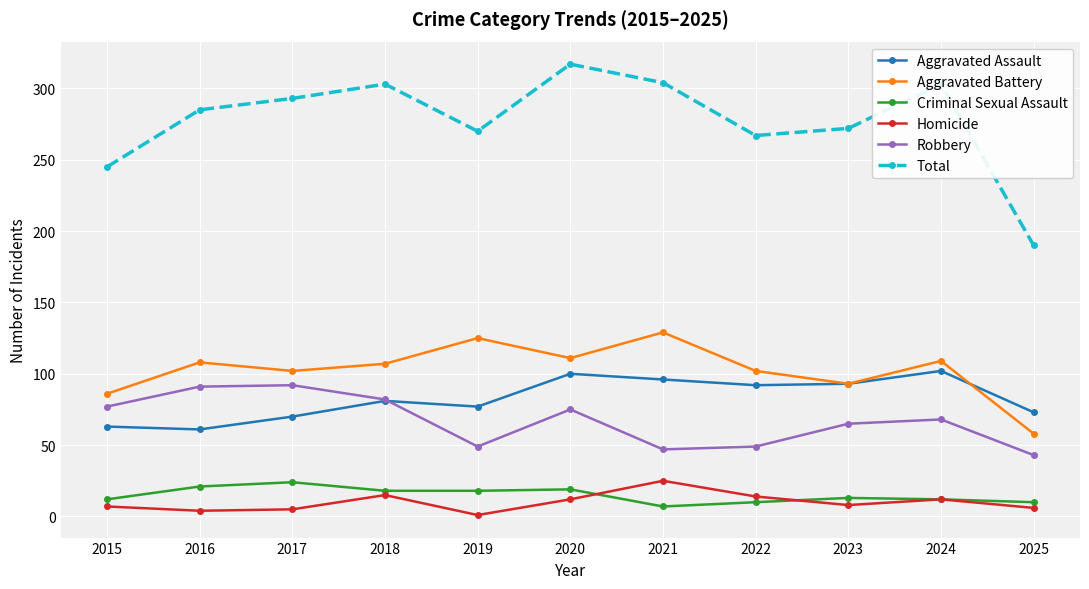

What is the value of the Aggravated Battery point at the 10th from the left?

109